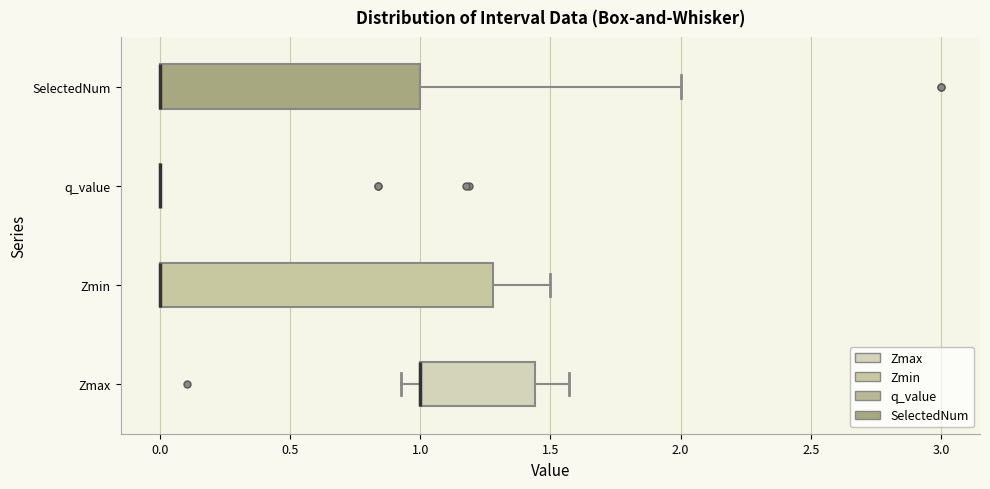

Reading bottom to top, transcribe this box plot: for each box, give where its median line is, the range the box spans, and where its two whiskers end, as read against the x-axis. The values are not printed on the chart, so give them approximately, as read against the axis.

Zmax: median 1.00 (drawn on the box's left edge), box 1.00 to 1.45, whiskers 0.95 to 1.55
Zmin: median 0.00 (drawn on the box's left edge), box 0.00 to 1.30, whiskers 0.00 to 1.50
q_value: box collapsed to a line at 0.00, whiskers 0.00 to 0.00
SelectedNum: median 0.00 (drawn on the box's left edge), box 0.00 to 1.00, whiskers 0.00 to 2.00